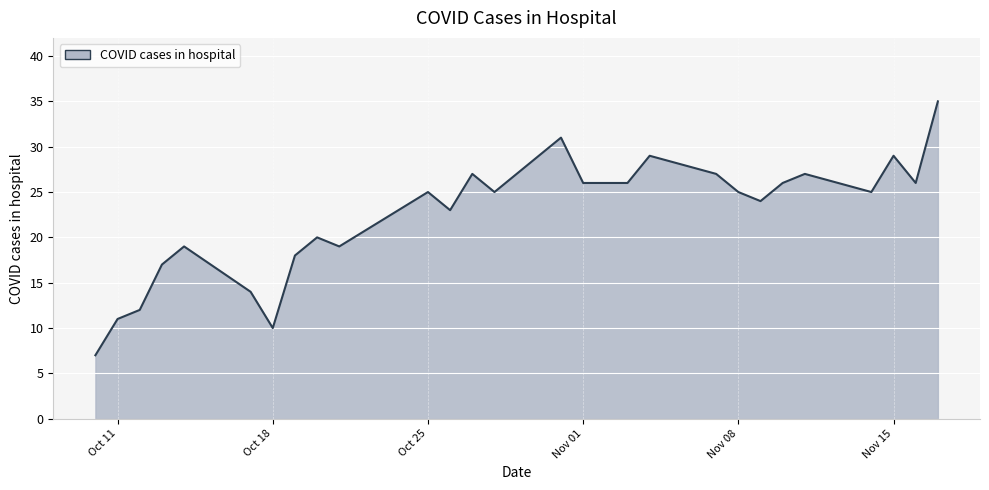

What is the difference between the maximum and minimum values?

28